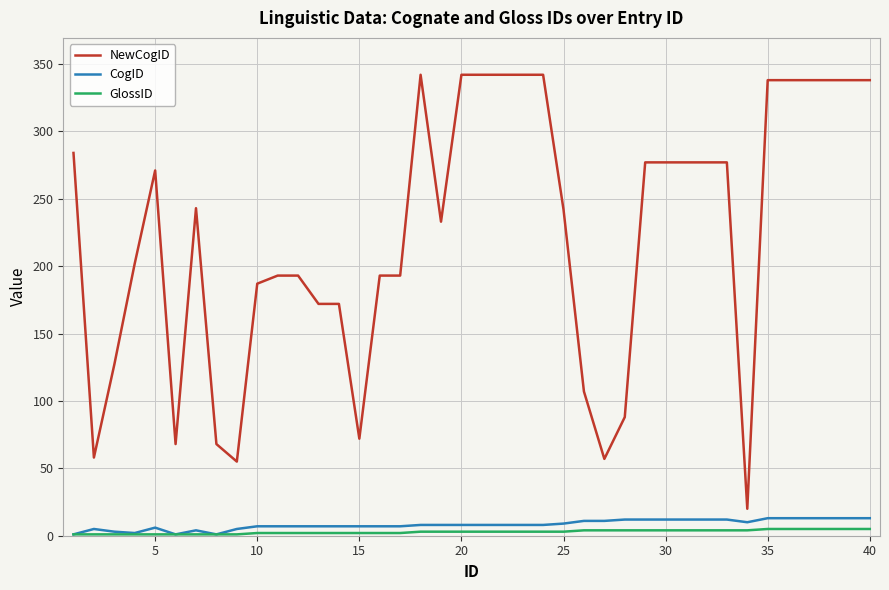

True or false: NewCogID and GlossID cross at least once.

False